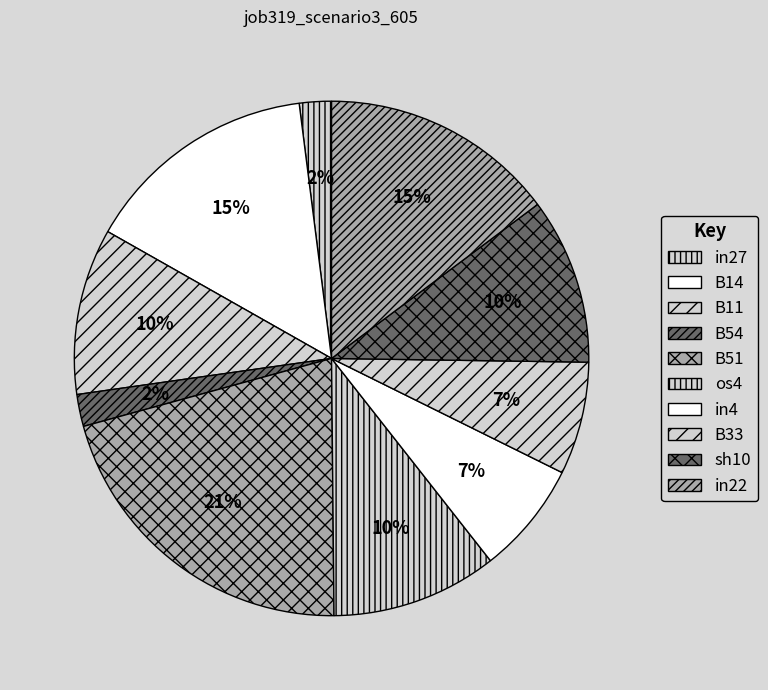

What is the total percentage of os4 and B14?

25.2%